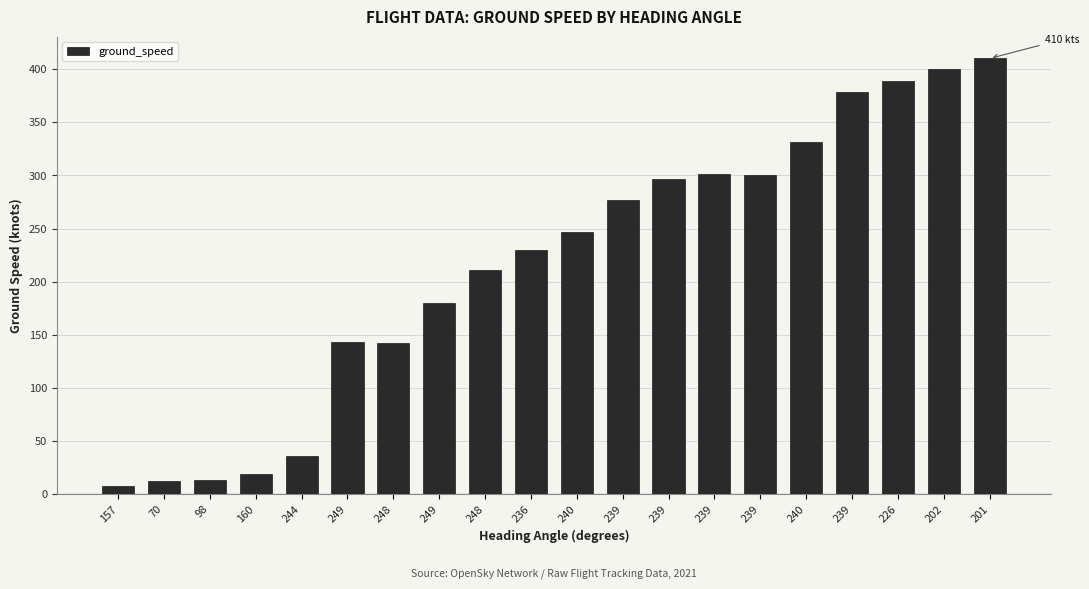

What is the sum of all values?

4324